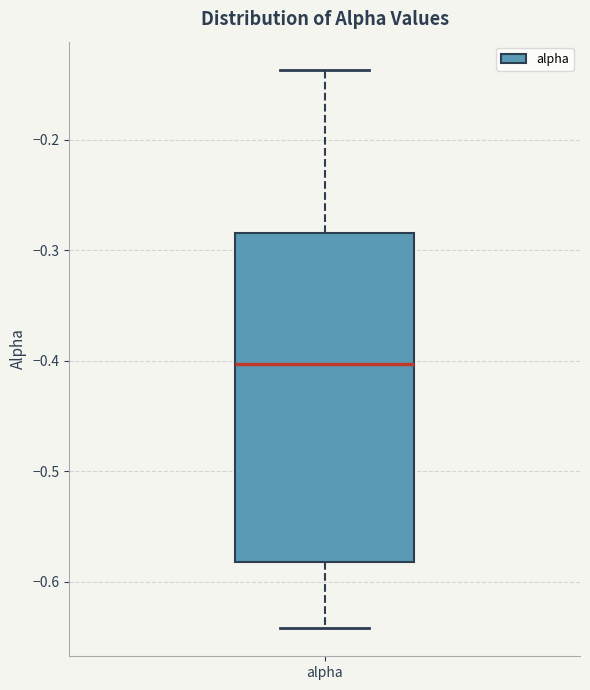

Read this box plot against the y-axis: the position of the median line, the range covered by the box, and the ends of both whiskers. The values are not printed on the chart, so give them approximately, as read against the axis.

median -0.40, box -0.58 to -0.28, whiskers -0.64 to -0.14